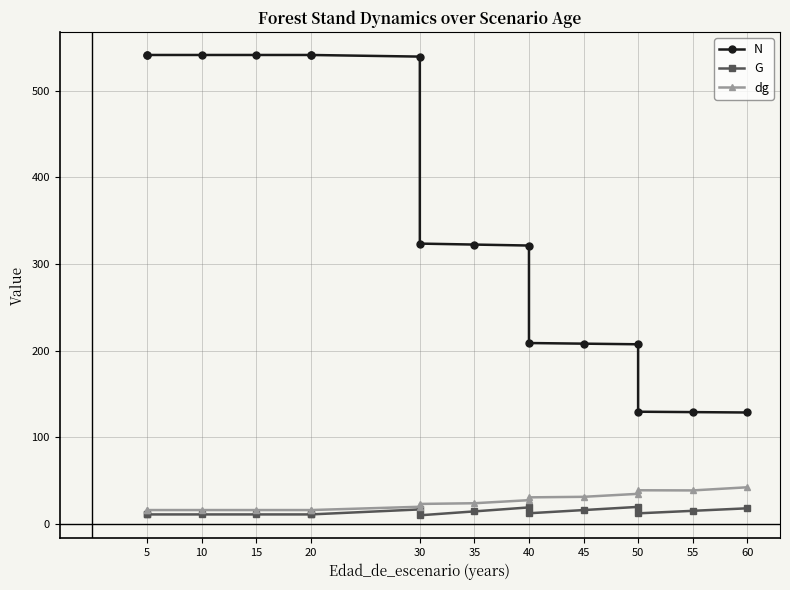

What is the difference between the highest and lowest values at 45?

191.9